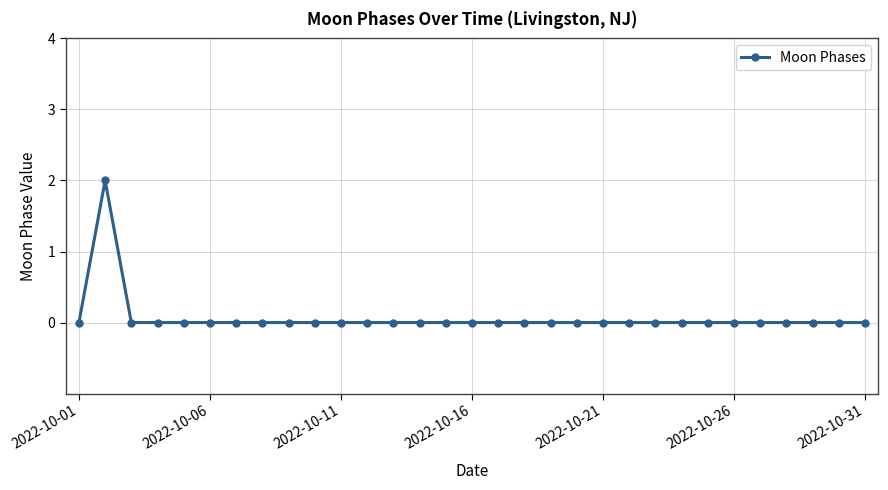

True or false: the data has more than 0 interior local peaks.

True